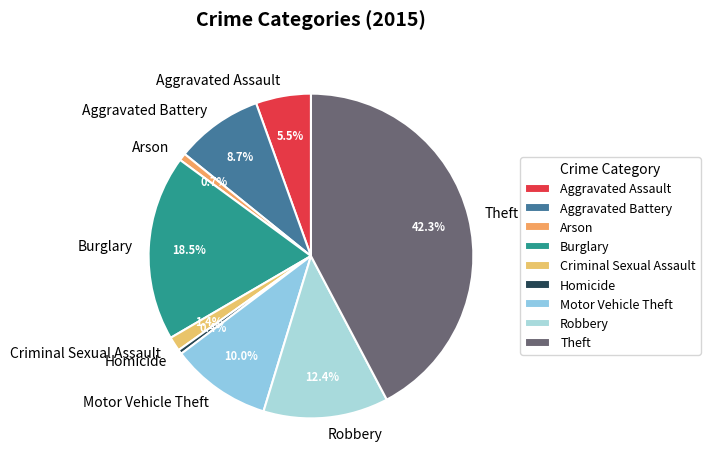

To the nearest percent, what is the difference between the largest and smallest slice percentages?

42%